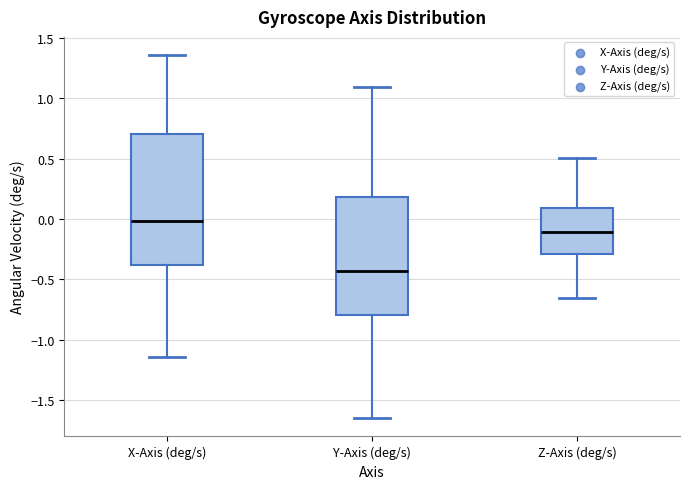

Where is the upper edge of the box for Z-Axis (deg/s) on the y-axis? The values are not printed on the chart, so give them approximately, as read against the axis.

0.10